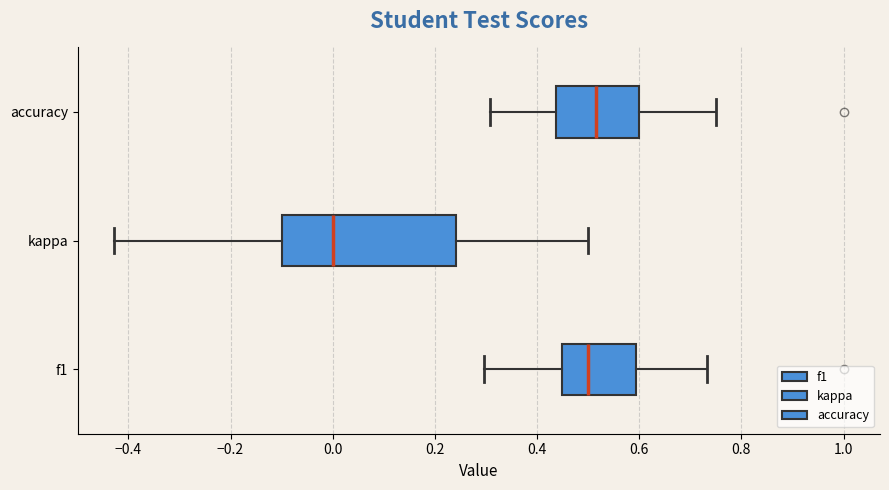

Which box is the widest, from its left edge to its right edge?

kappa